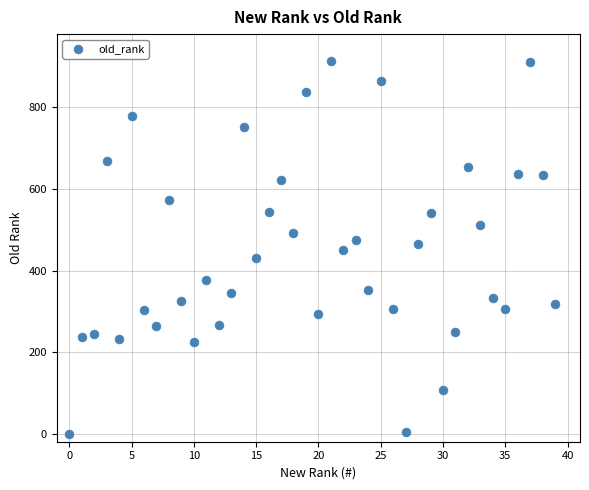

What is the range of Y values (max minus min)?

914